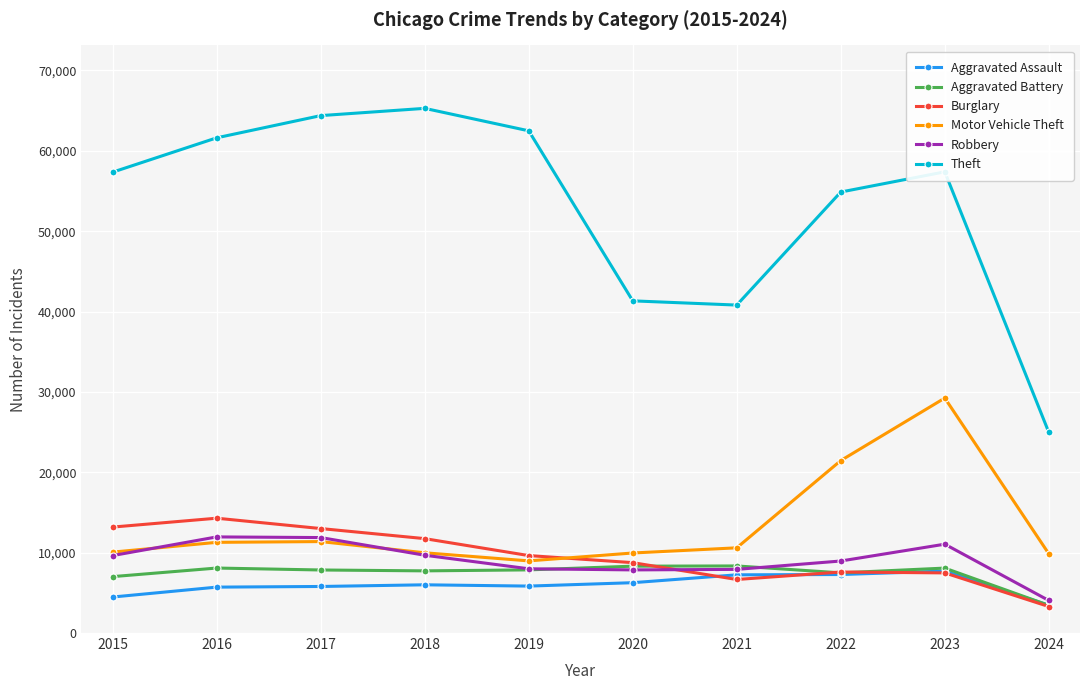

Which category has the highest value across all series?

2018